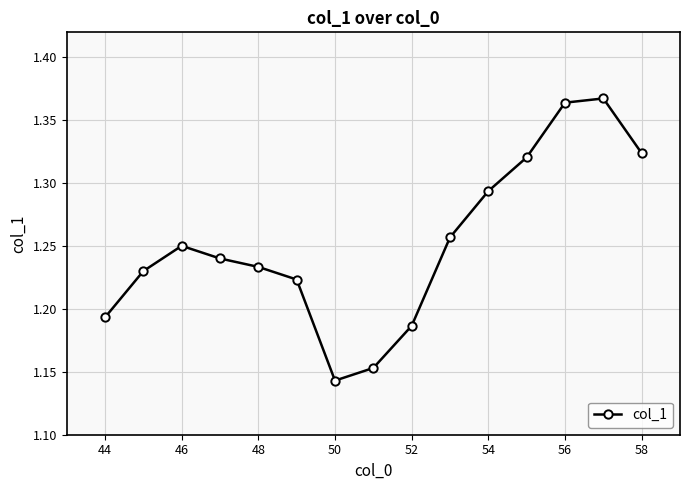

Is this an area chart (filled region under the line)?

No